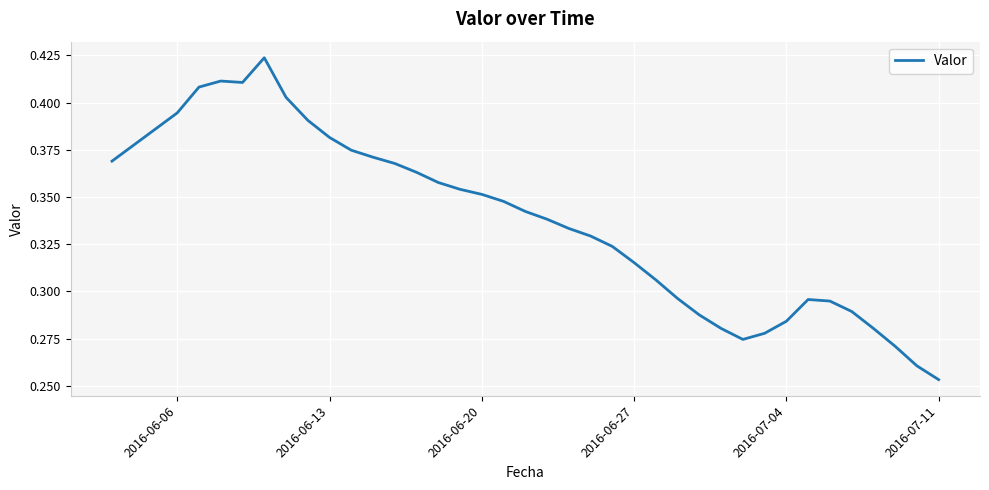

What is the difference between the second highest and second lowest values?

0.2